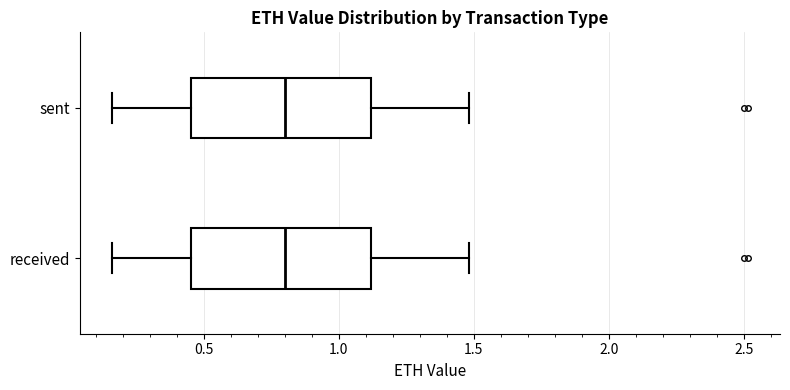

Reading bottom to top, read every box against the x-axis: the position of its median line, the range the box covers, and the ends of its whiskers. The values are not printed on the chart, so give them approximately, as read against the axis.

received: median 0.80, box 0.45 to 1.10, whiskers 0.15 to 1.50
sent: median 0.80, box 0.45 to 1.10, whiskers 0.15 to 1.50